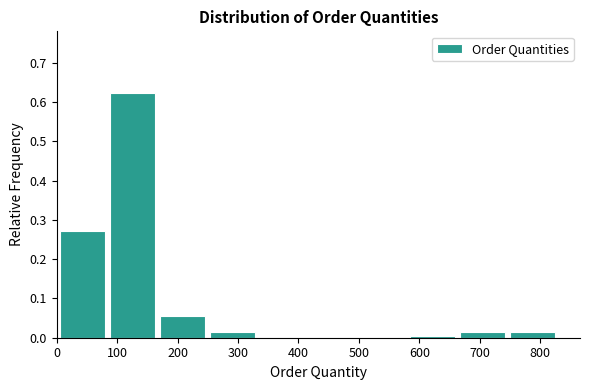

Which range on the x-axis has the tallest bar?

90 to 170